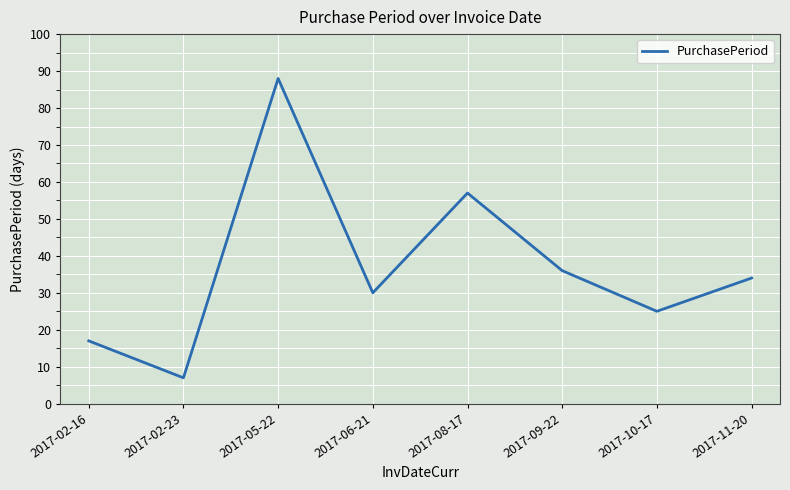

What is the difference between the maximum and minimum values?

81